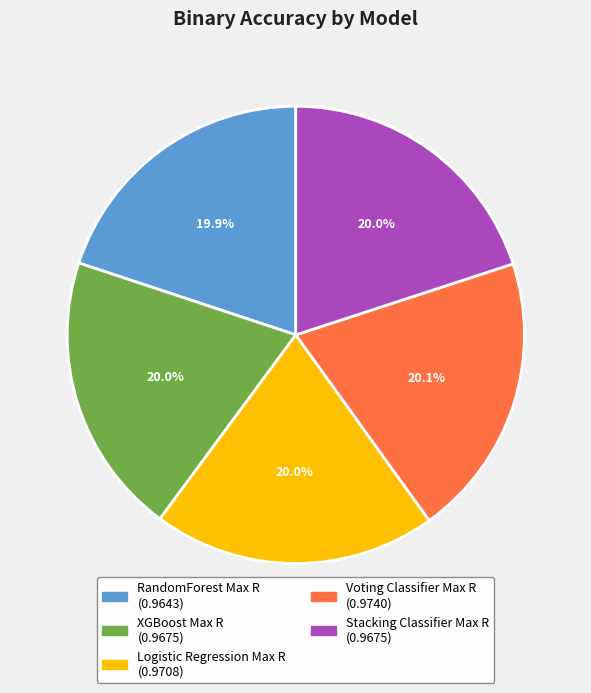

How many slices are in this pie chart?

5